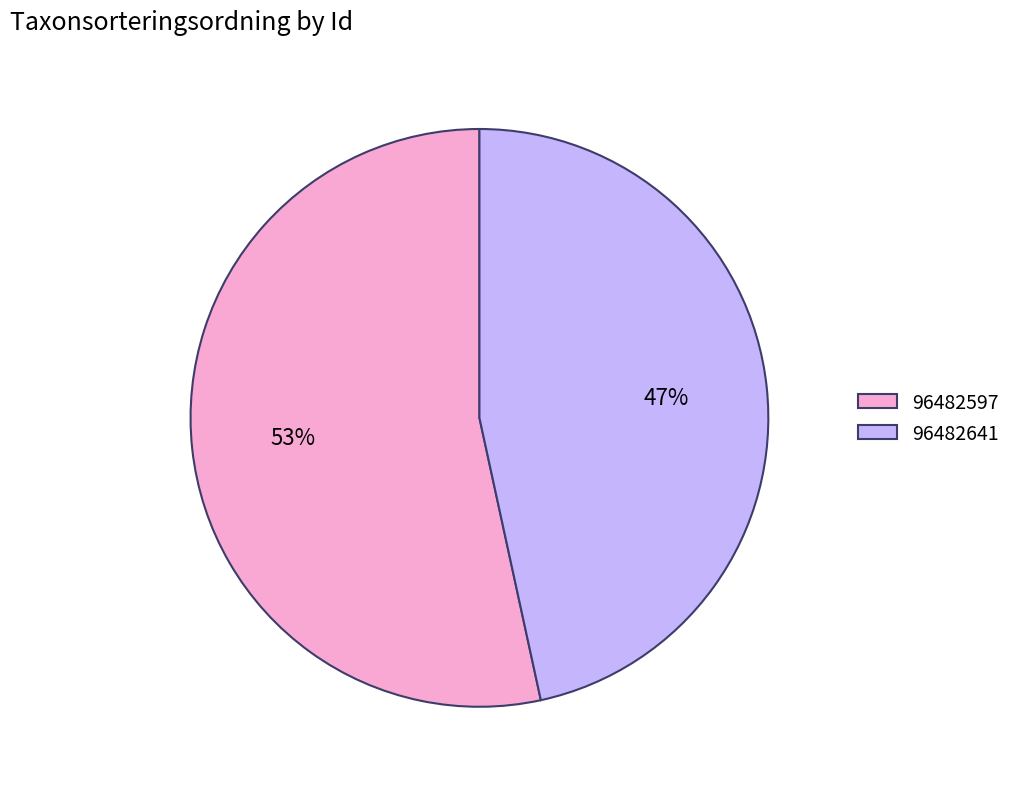

What is the smallest slice in the pie chart?

96482641